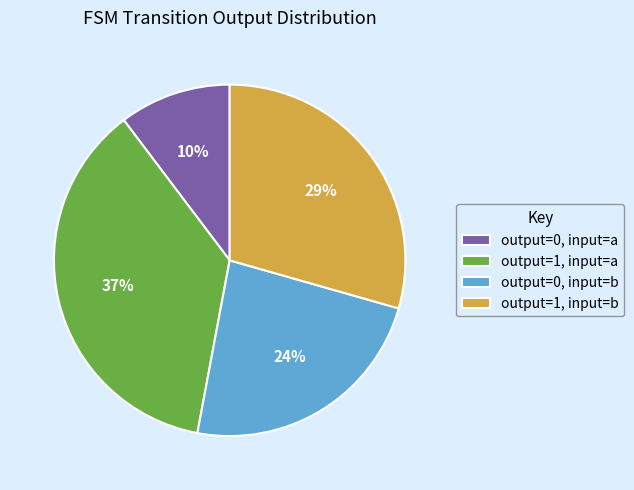

Between output=1, input=a and output=0, input=b, which is larger?

output=1, input=a